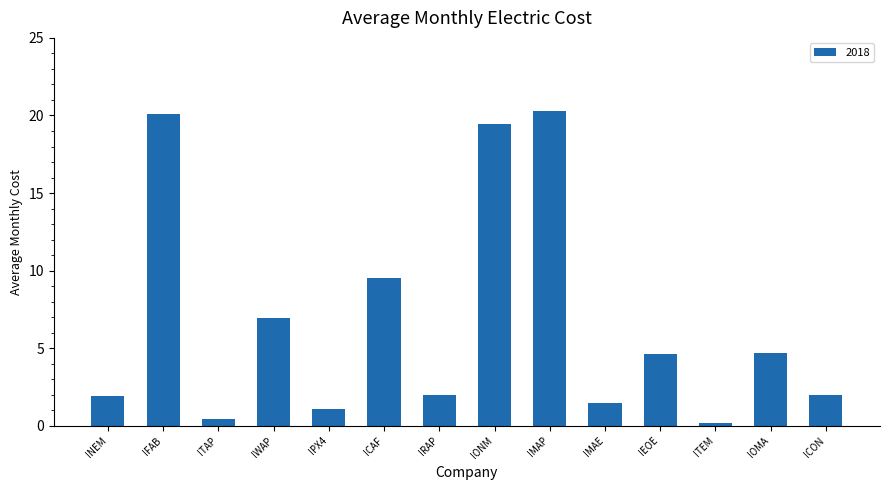

Count the number of data series in this chart.

1